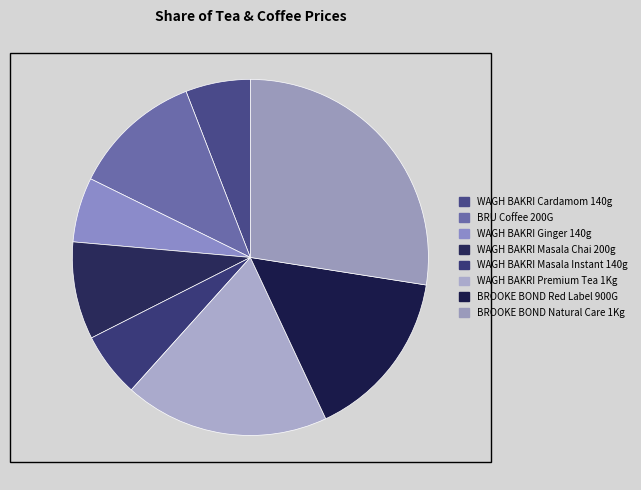

True or false: BROOKE BOND Red Label 900G accounts for 3% of the total.

False